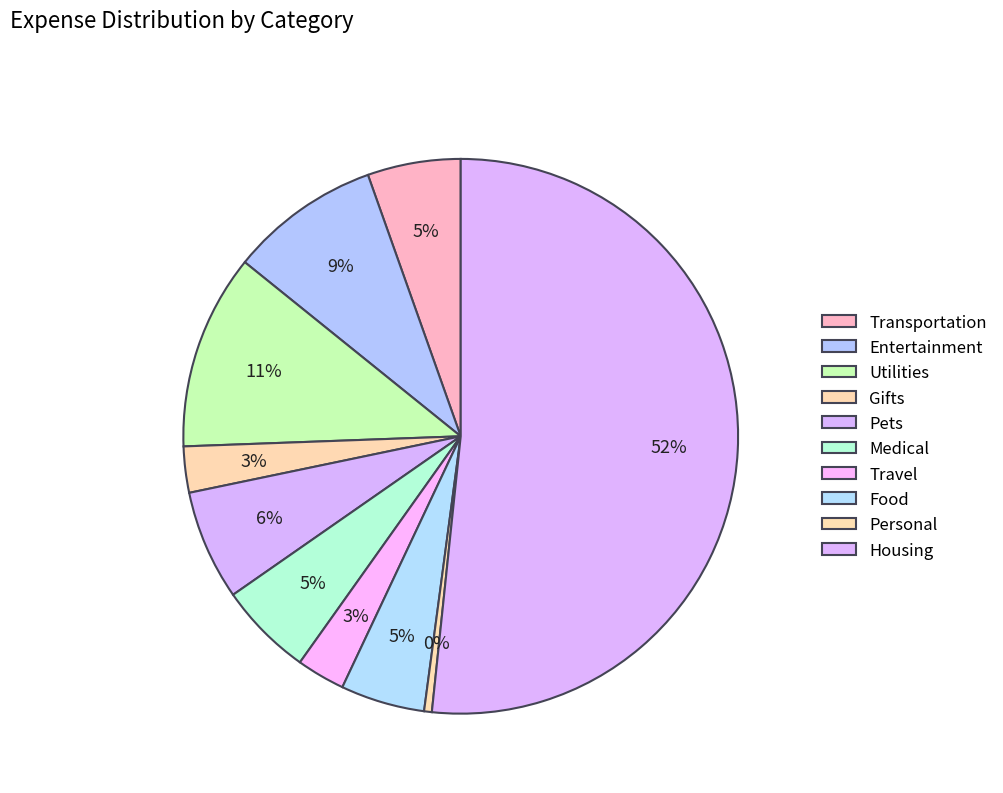

Is it true that Food is 1% of the pie?

False